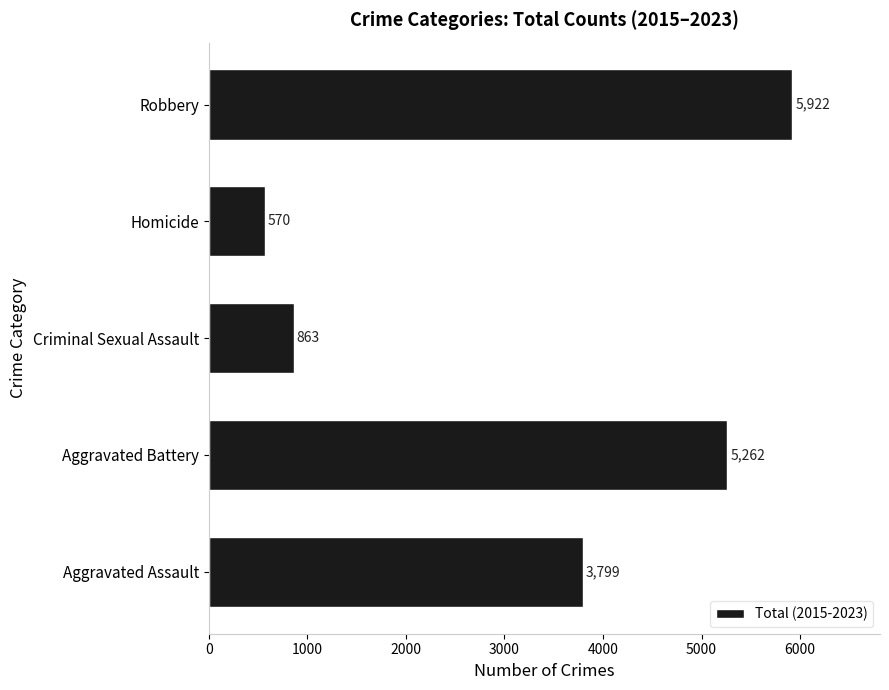

Are the bars grouped side by side (vs. stacked)?

No